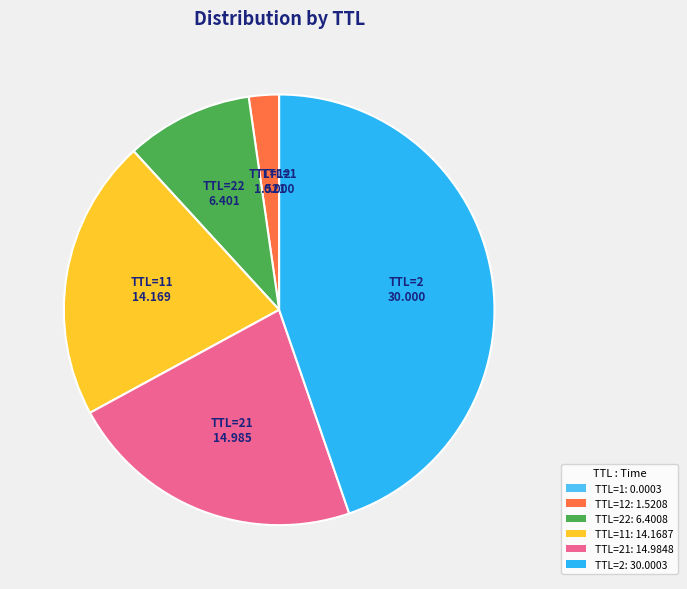

True or false: TTL=11: 14.1687 accounts for 21% of the total.

True